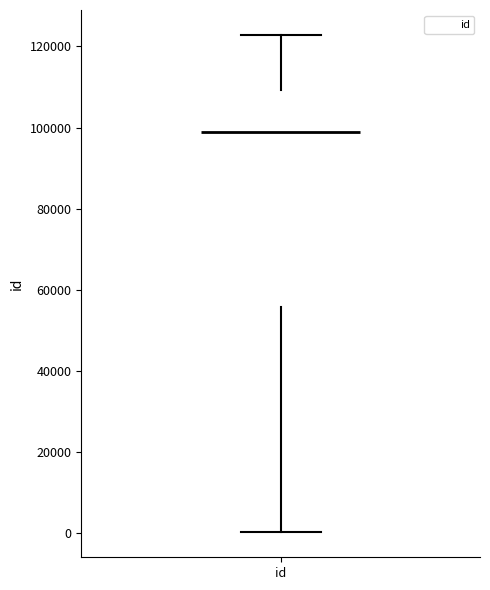

Where does the lower whisker of the box for id end on the y-axis? The values are not printed on the chart, so give them approximately, as read against the axis.

0